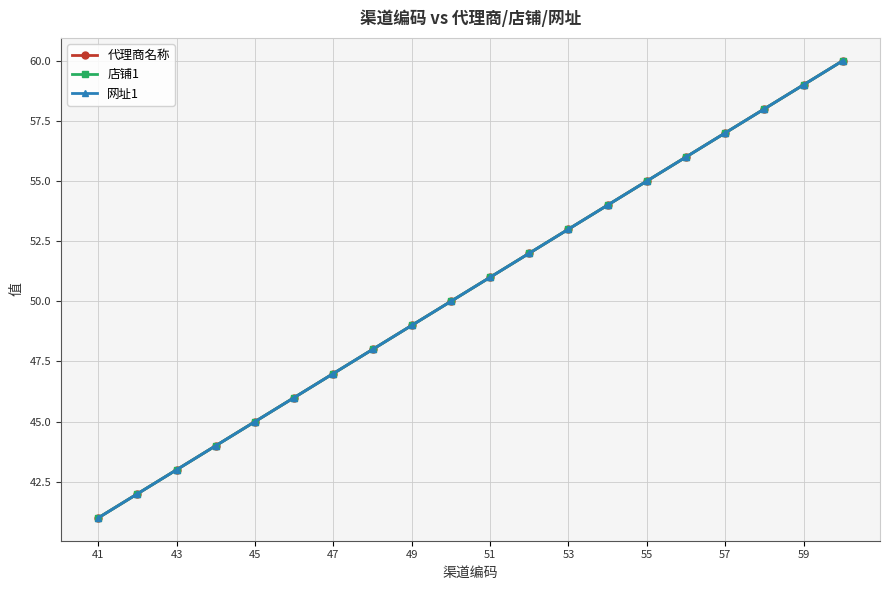

Is this an area chart (filled region under the line)?

No